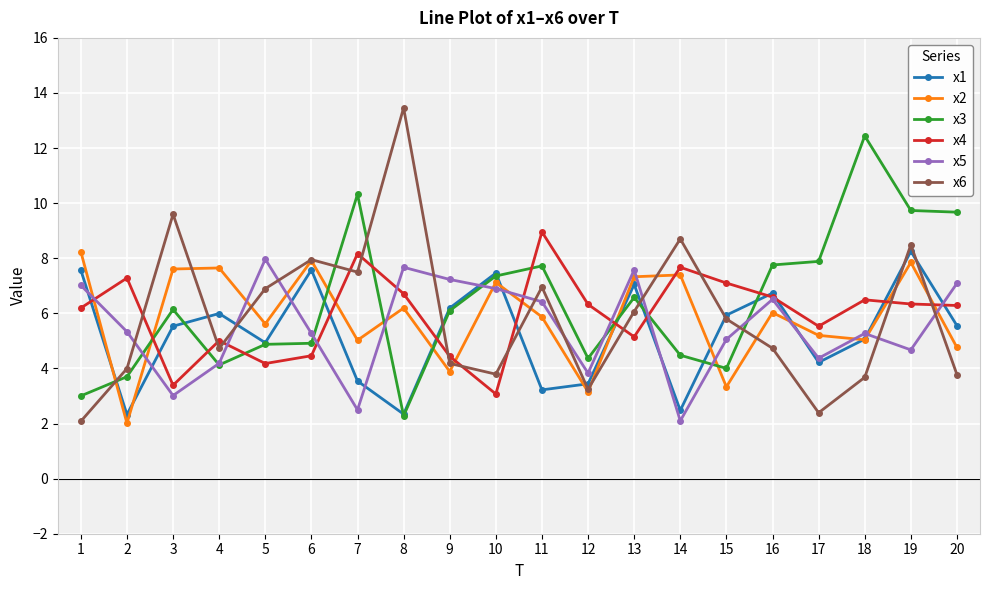

How many times do x4 and x6 cross each other?

12